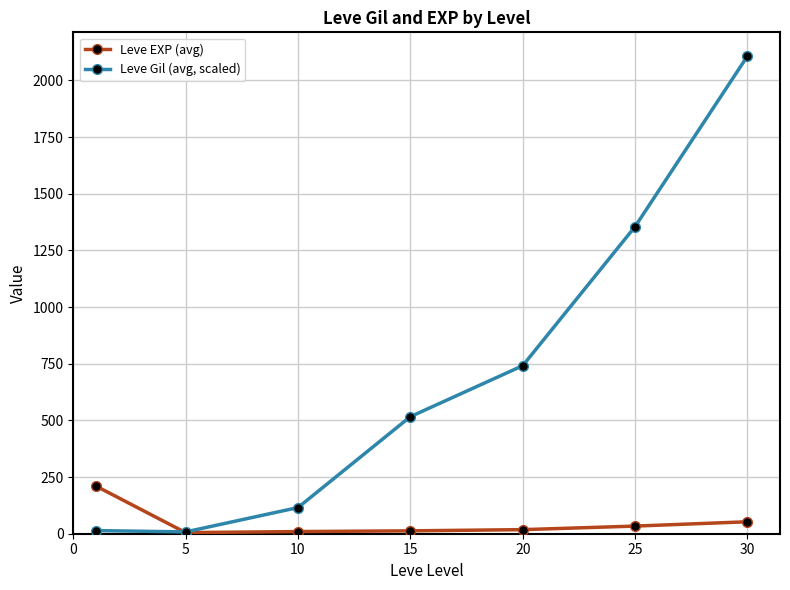

Does the chart have visible grid lines?

Yes